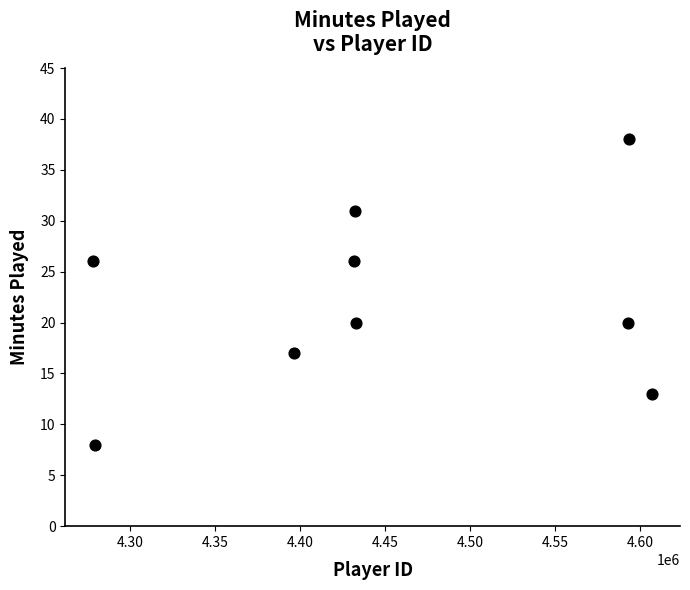

What is the range of X values (max minus min)?

328266